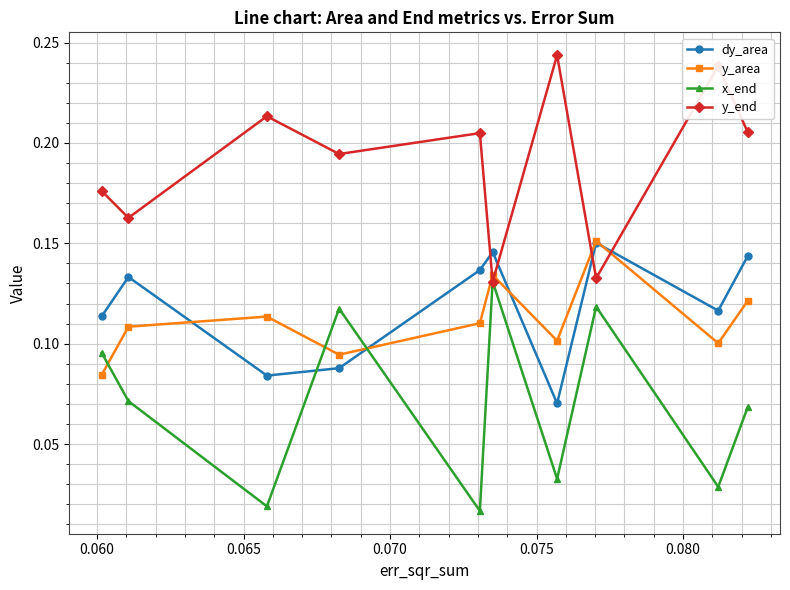

How many interior local valleys does the y_end series have?

4